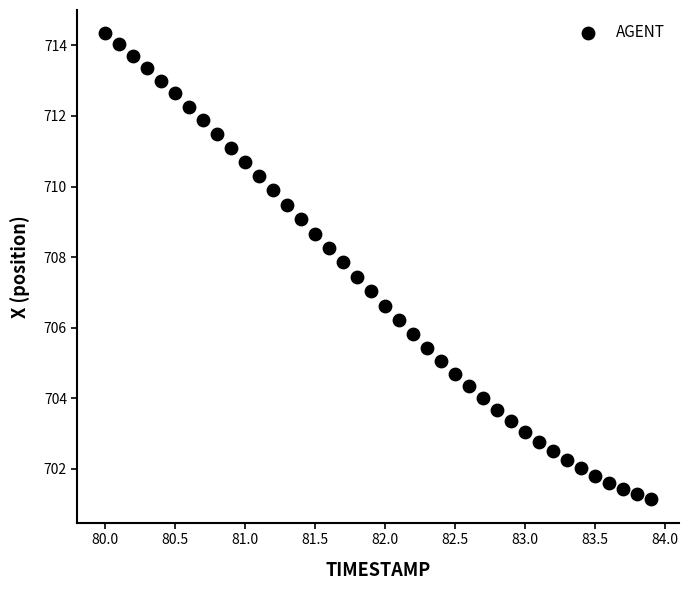

What is the range of Y values (max minus min)?

13.2